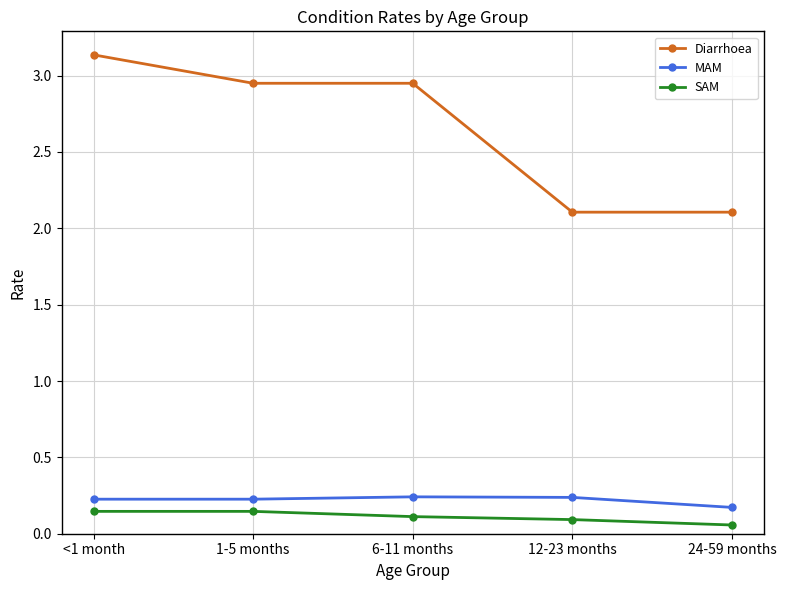

The value of MAM at 6-11 months is 0.4. True or false?

False